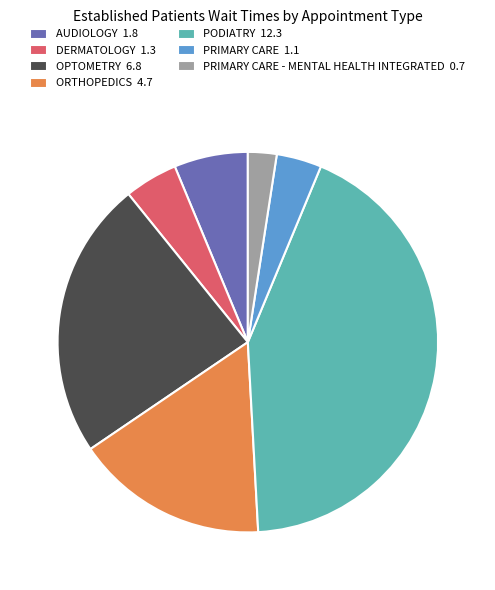

Do PRIMARY CARE - MENTAL HEALTH INTEGRATED 0.7 and PRIMARY CARE 1.1 together represent more than half of the pie?

No